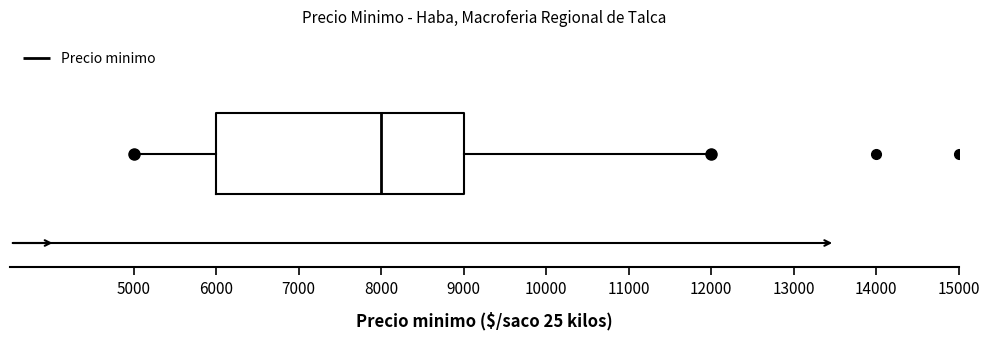

Read this box plot against the x-axis: the position of the median line, the range covered by the box, and the ends of both whiskers. The values are not printed on the chart, so give them approximately, as read against the axis.

median 8000, box 6000 to 9000, whiskers 5000 to 12000